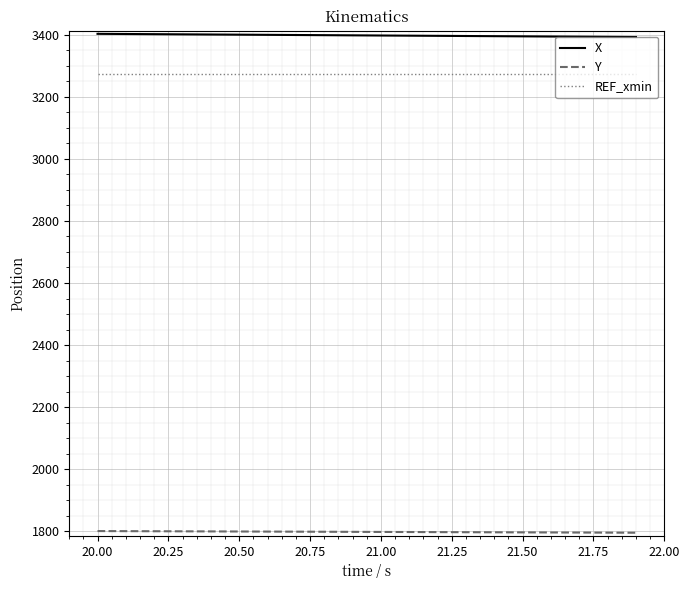

Which series has the largest total across all categories?

X